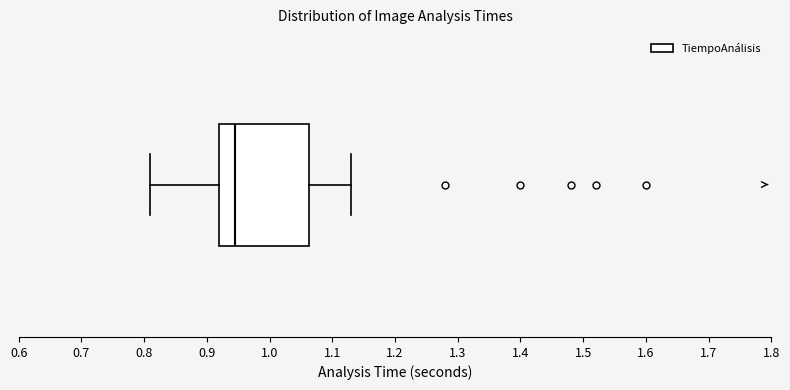

Transcribe this box plot: give where the median line is, the range the box spans, and where the two whiskers end, as read against the x-axis. The values are not printed on the chart, so give them approximately, as read against the axis.

median 0.95, box 0.92 to 1.06, whiskers 0.81 to 1.13